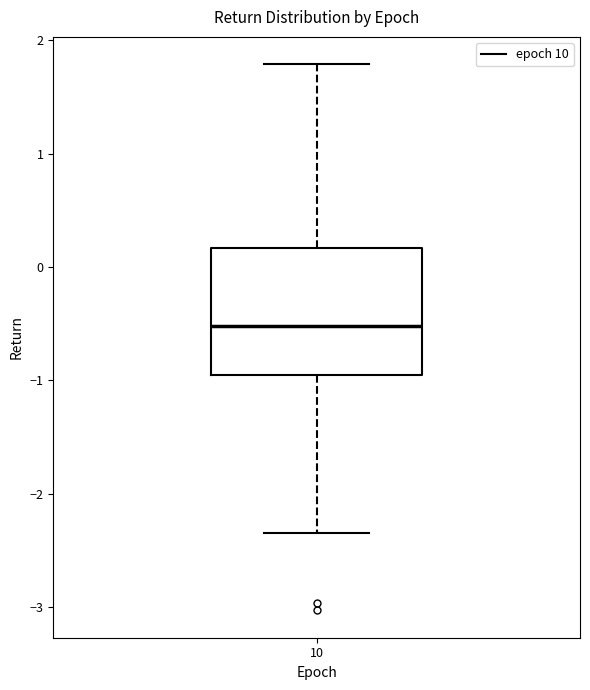

Read this box plot against the y-axis: the position of the median line, the range covered by the box, and the ends of both whiskers. The values are not printed on the chart, so give them approximately, as read against the axis.

median -0.5, box -1.0 to 0.2, whiskers -2.3 to 1.8